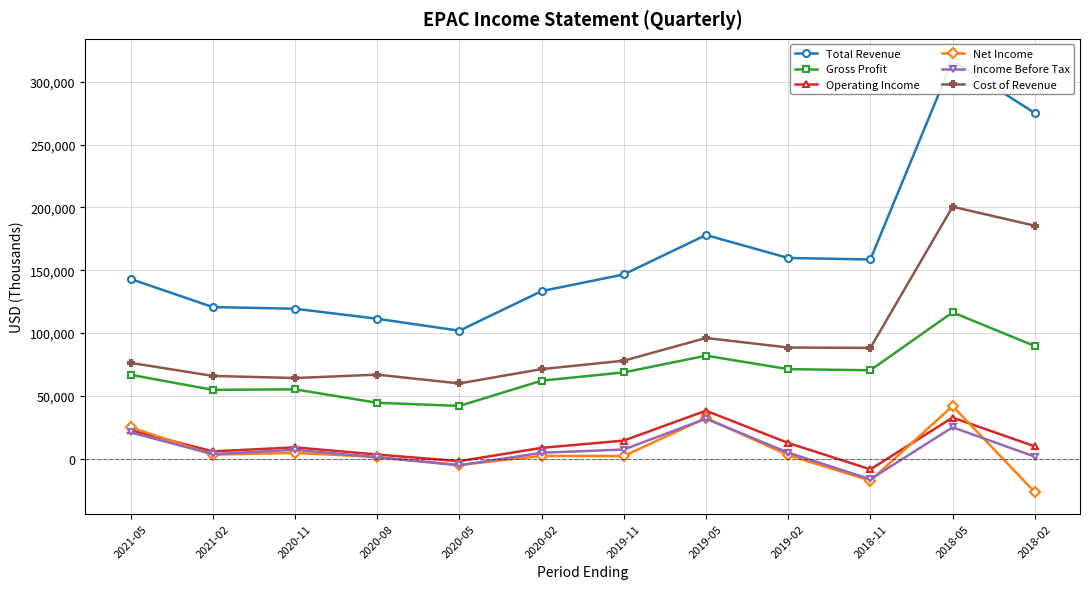

Which series changed the most between 2020-08 and 2019-11?

Total Revenue